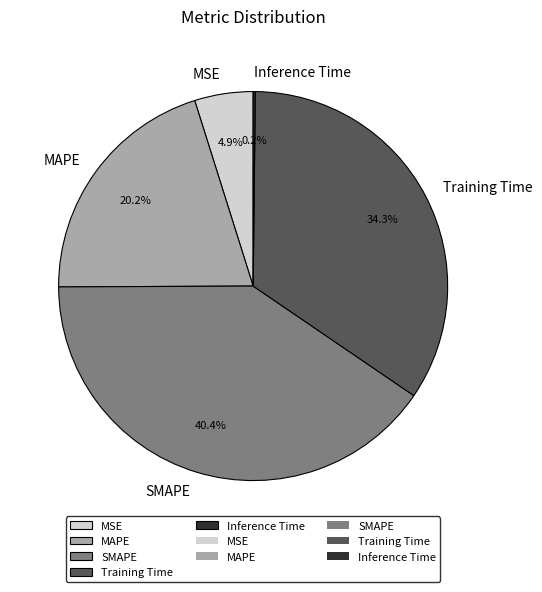

Which category has the biggest portion of the pie?

SMAPE